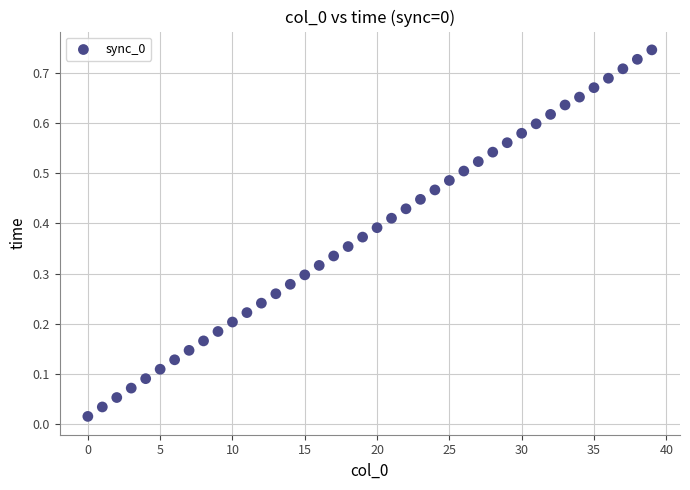

How many points are shown in the scatter plot?

40